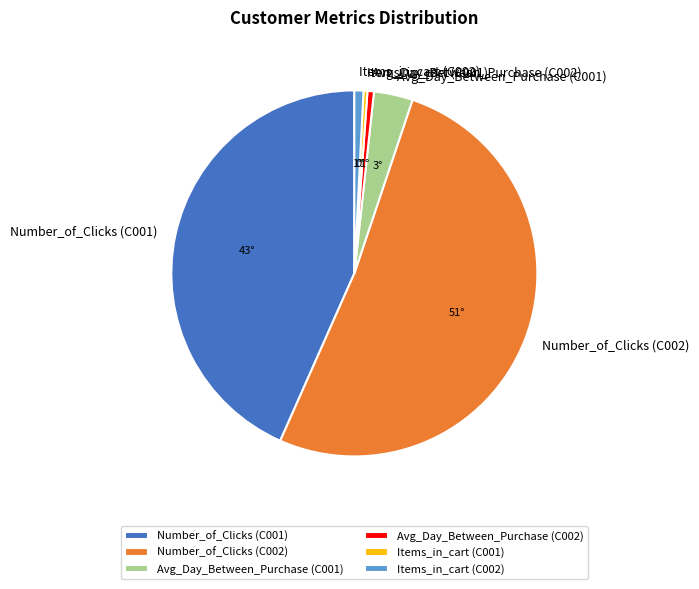

What is the largest slice in the pie chart?

Number_of_Clicks (C002)